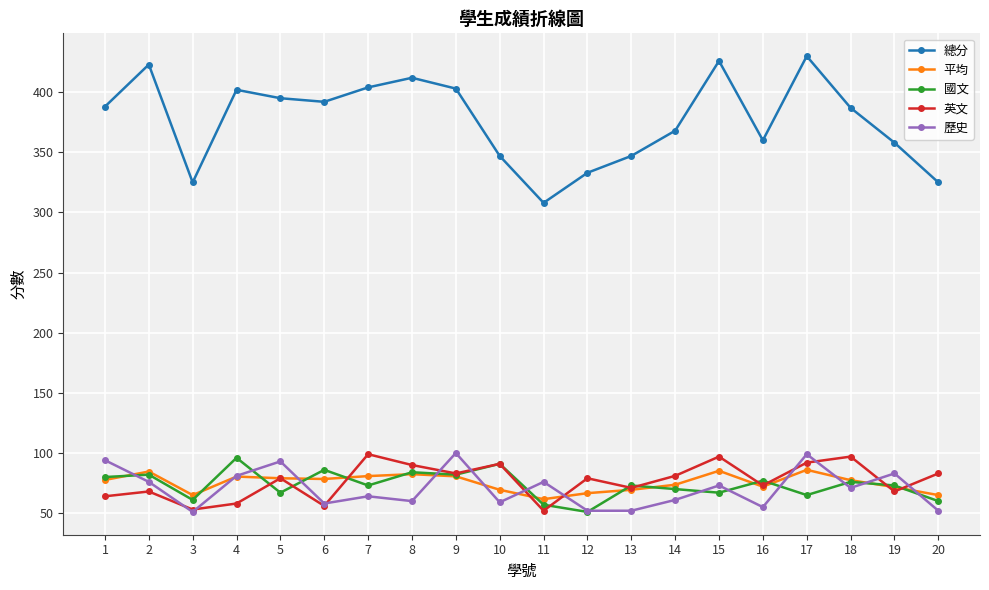

Is the value of 英文 at 1 greater than the value of 總分 at 5?

No